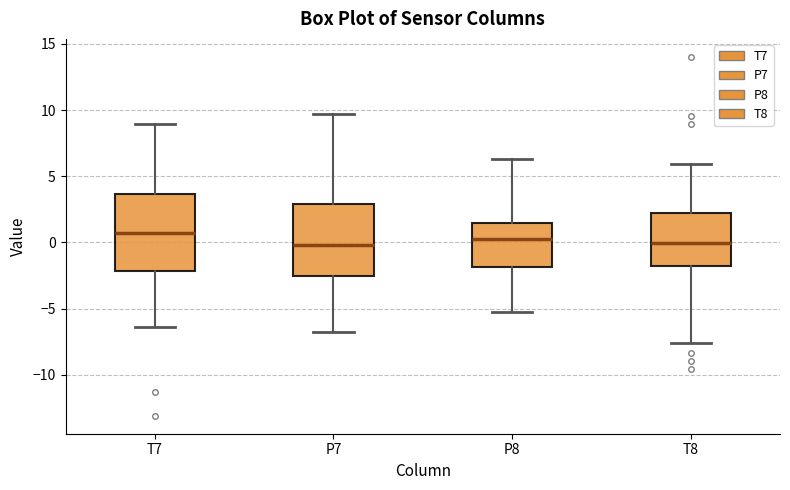

Where is the upper edge of the box for P8 on the y-axis? The values are not printed on the chart, so give them approximately, as read against the axis.

1.5